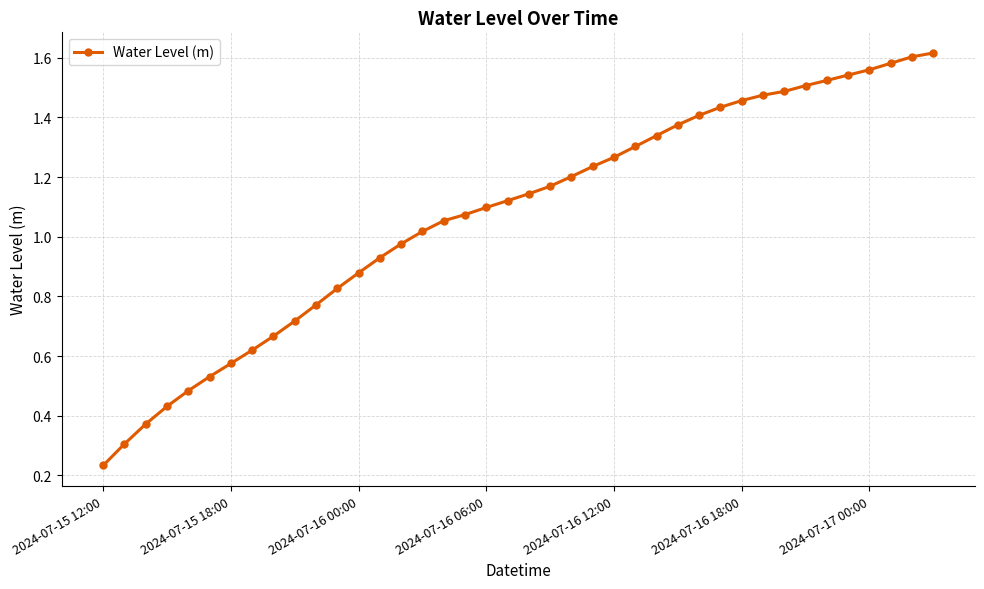

What is the sum of all values?

42.9